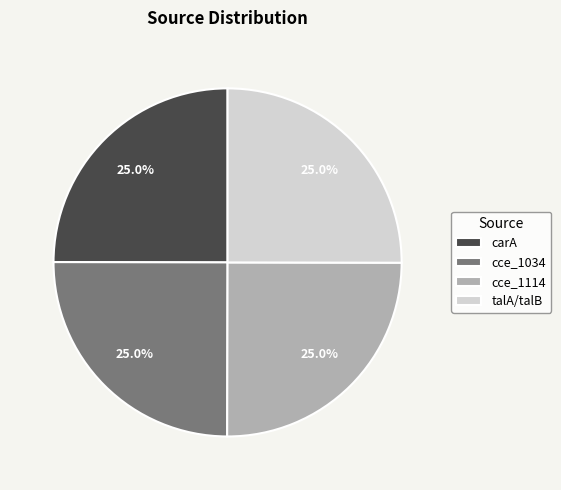

How many slices are in this pie chart?

4